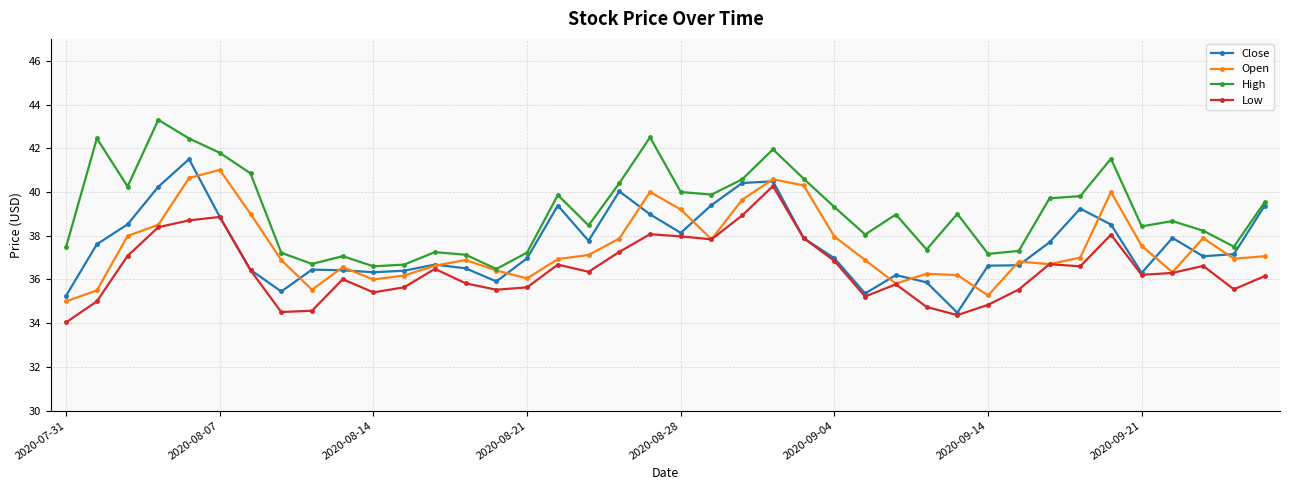

What is the highest value of the High series?

43.3